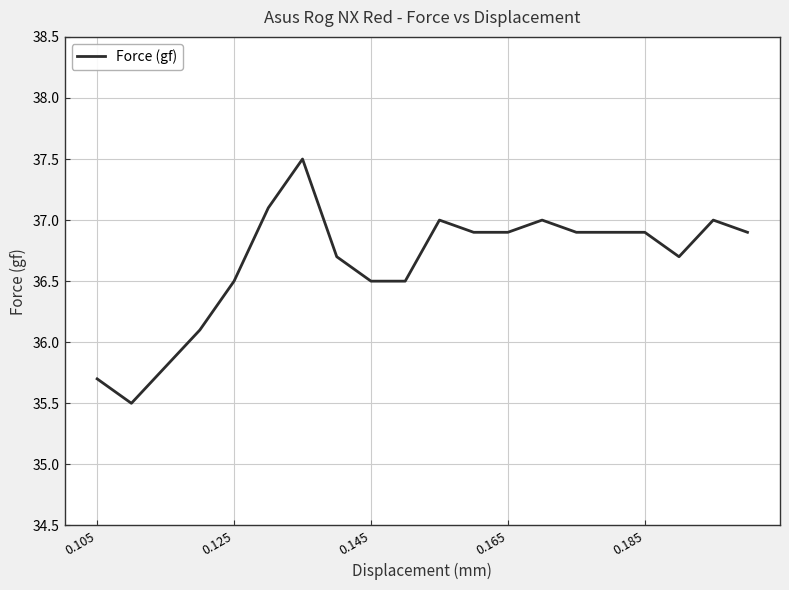

What is the smallest value displayed?

35.5